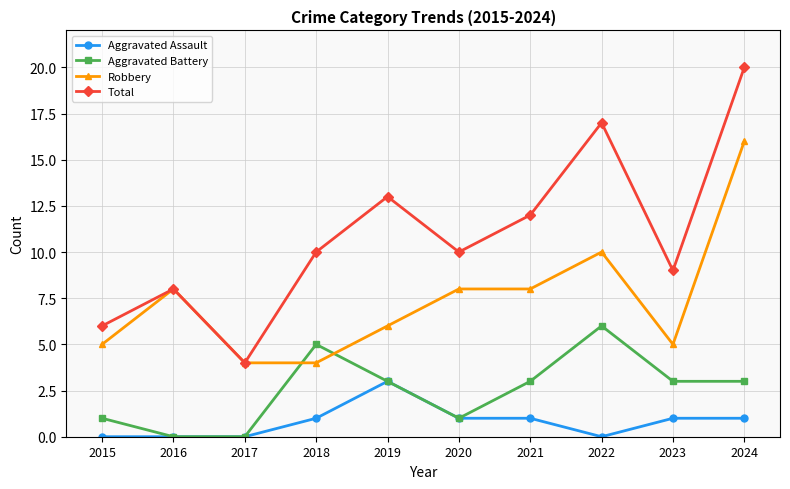

In Aggravated Battery, how many points are higher than both neighbors (excluding endpoints)?

2